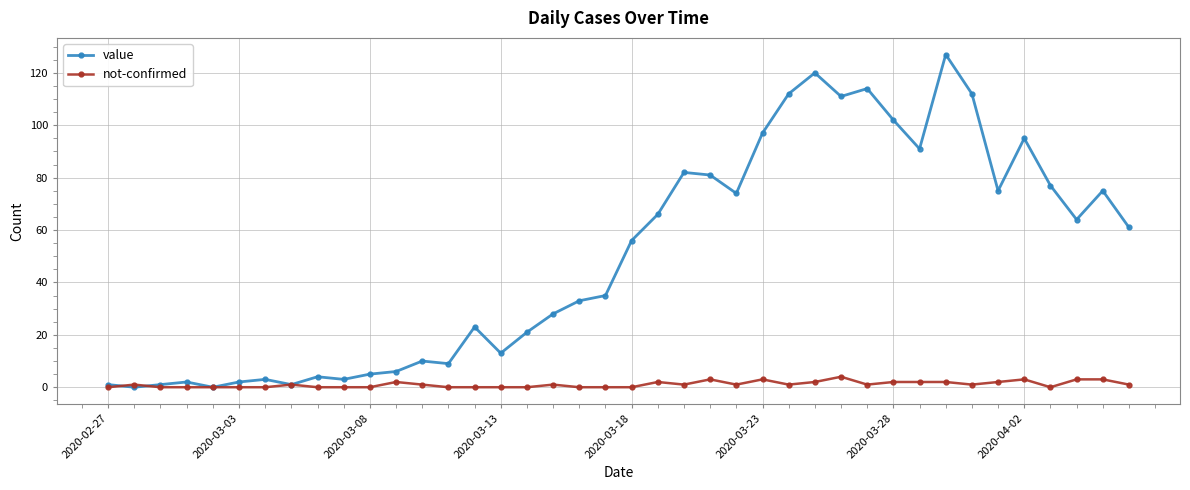

List the series in order of their overall mean, lowest first.

not-confirmed, value